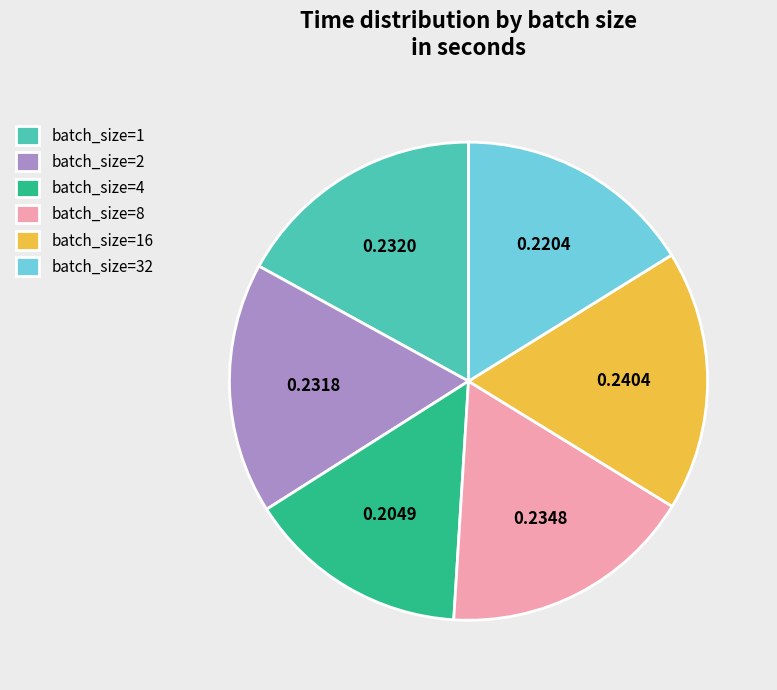

Do batch_size=8 and batch_size=32 together represent more than half of the pie?

No